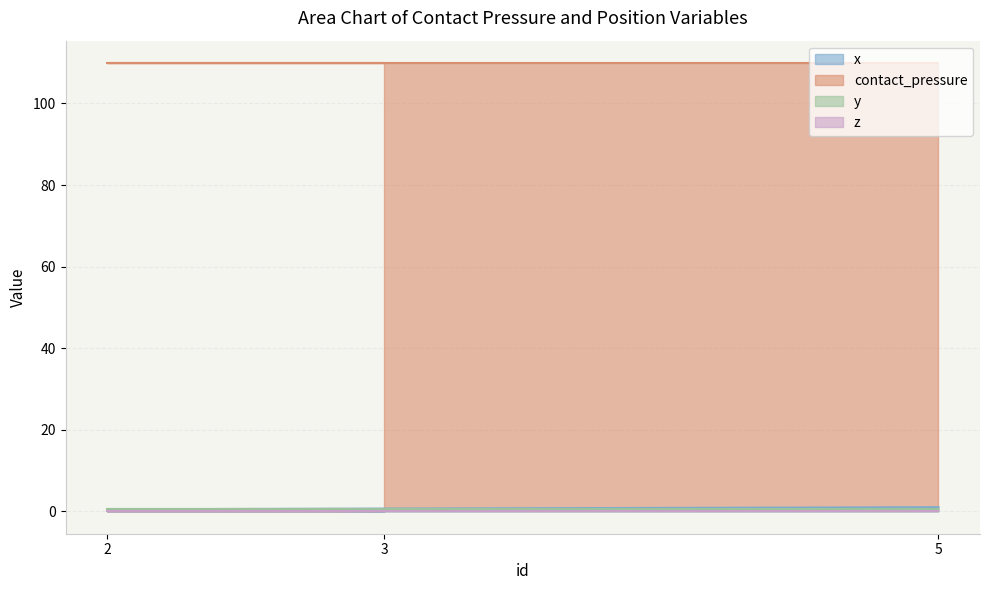

At how many categories does at least one series exceed 14?

3